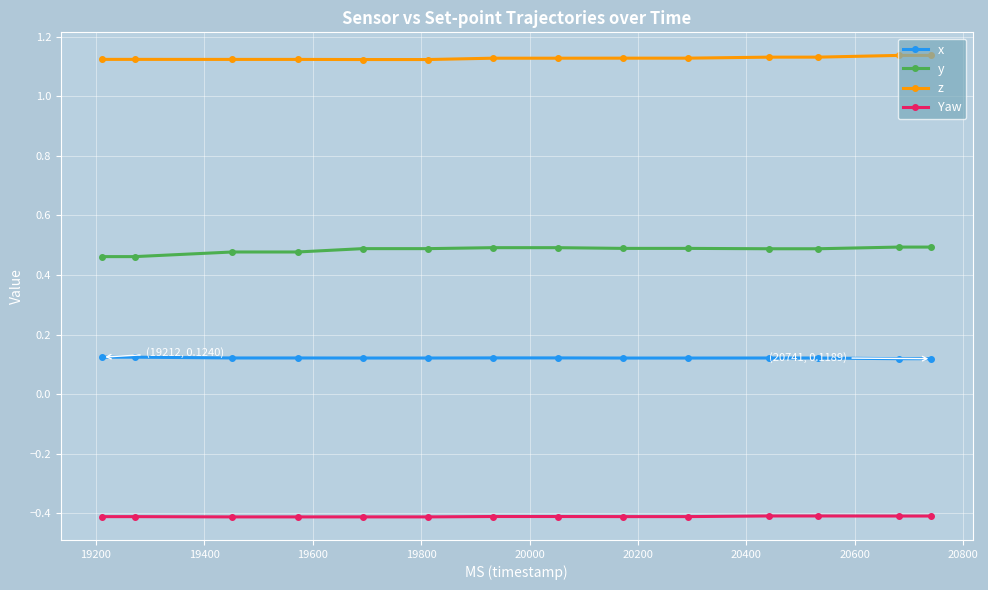

True or false: z and x cross at least once.

False